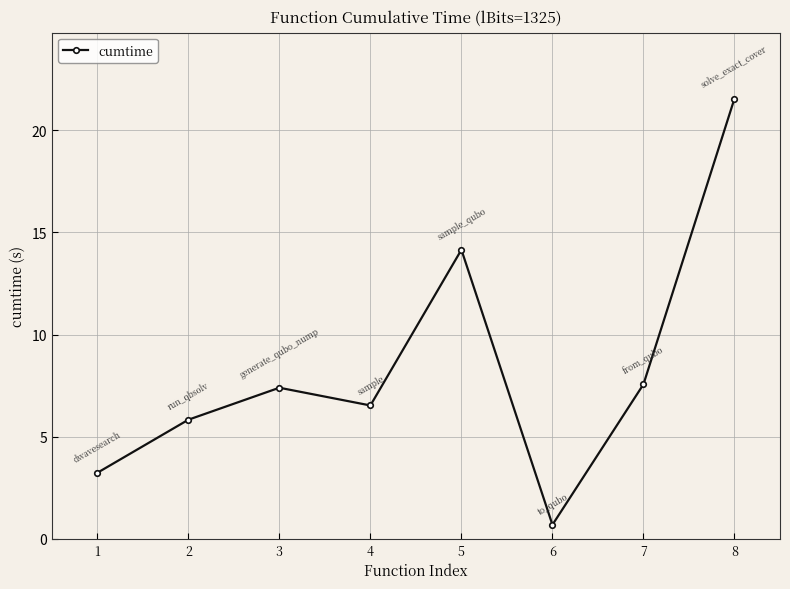

What is the value of the 8th point from the left?

21.5